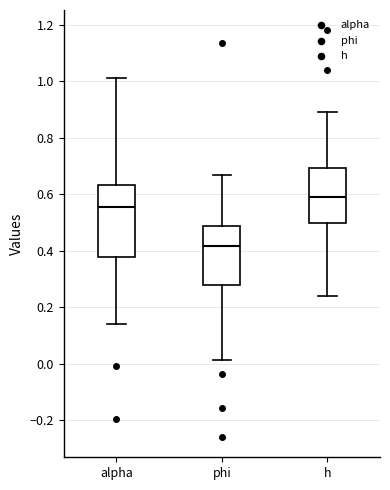

Comparing the boxes themselves (not the whiskers), which one is the tallest?

alpha